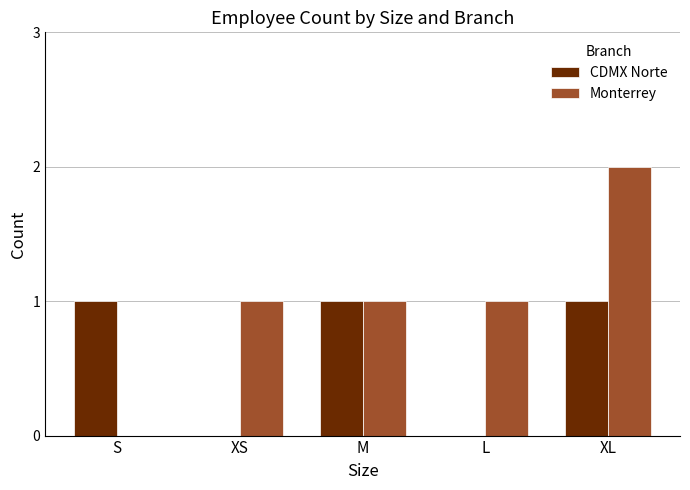

Are the bars grouped side by side (vs. stacked)?

Yes